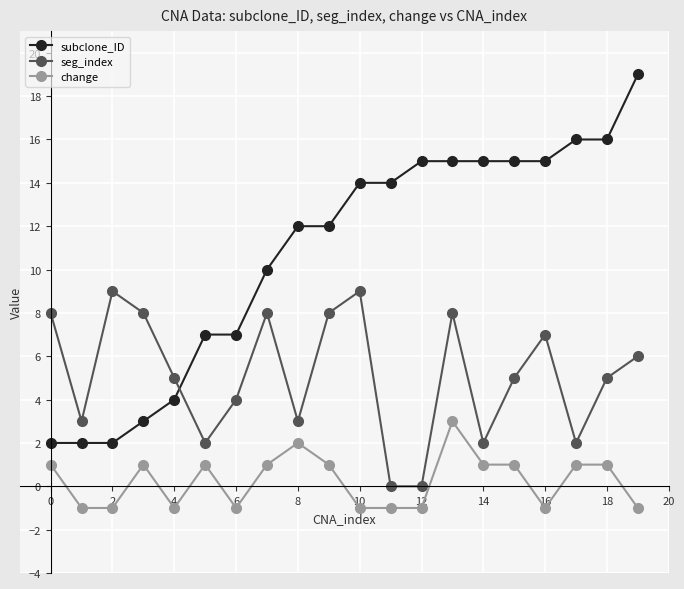

True or false: seg_index has more than 1 interior local peaks.

True